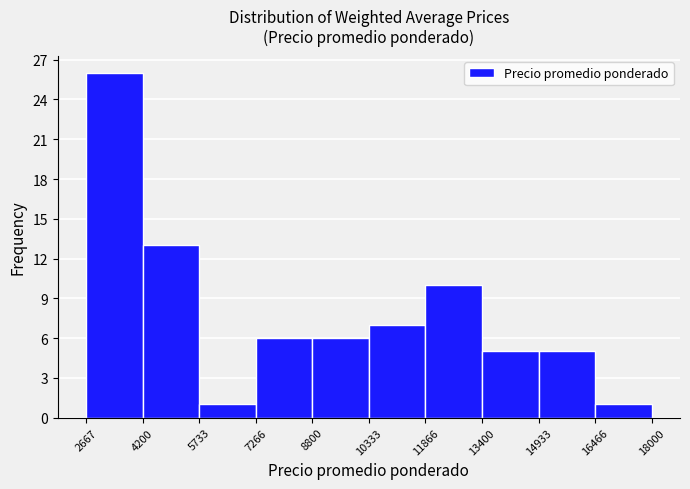

How tall is the bar that spans 8800 to 10333 on the x-axis? The values are not printed on the chart, so give them approximately, as read against the axis.

6